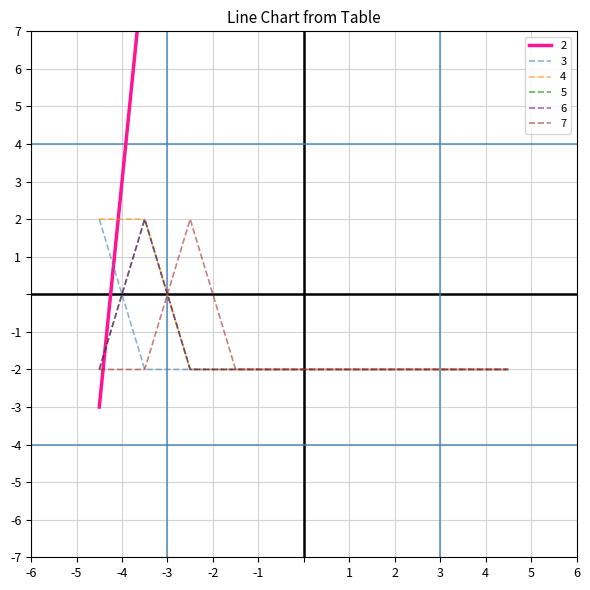

Which series changed the most between 5 and 8?

2